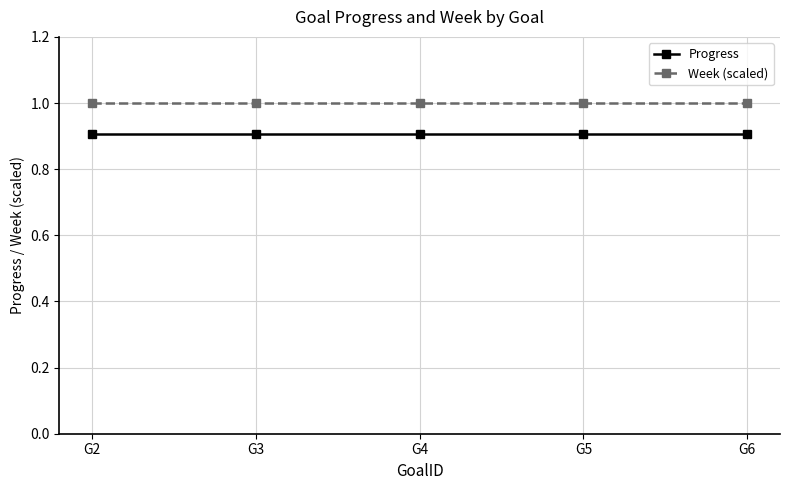

What is the maximum value for Week (scaled)?

1.0